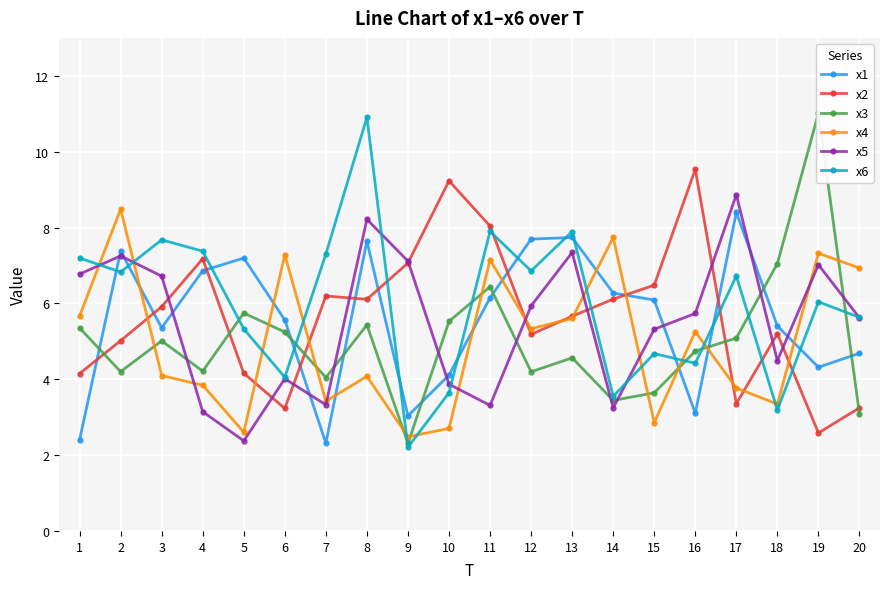

The x6 series shows 6.0 at 19. True or false?

True